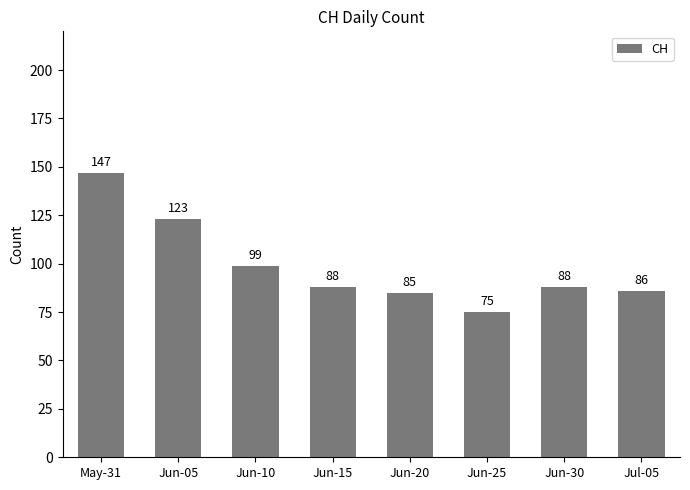

What is the difference between the maximum and minimum values?

72